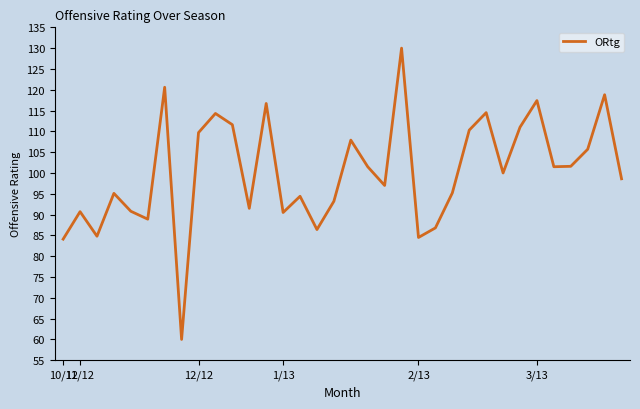

What is the difference between the second highest and minimum values?

60.6